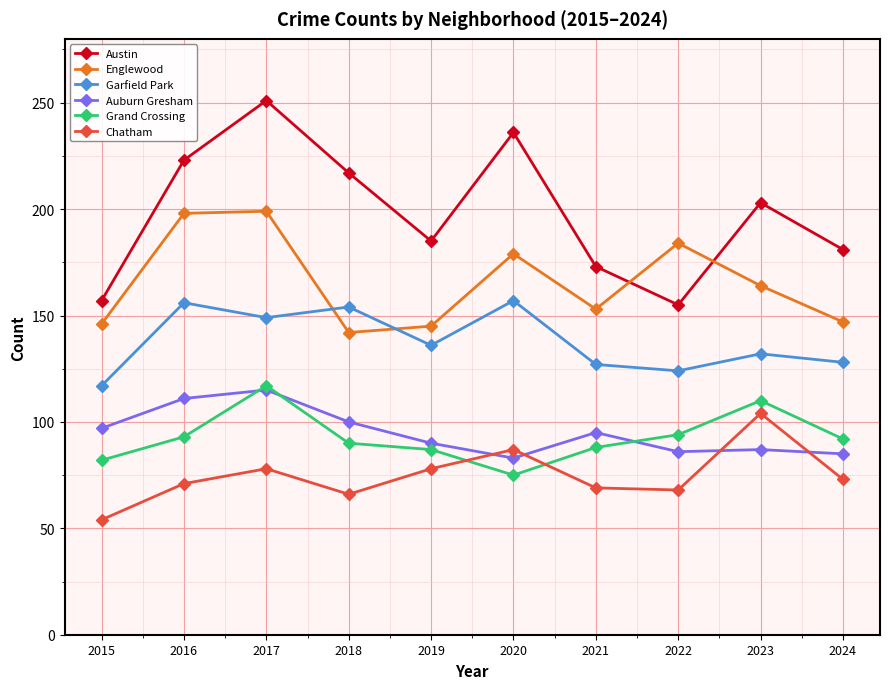

How many values in the Englewood series are below 164?

5